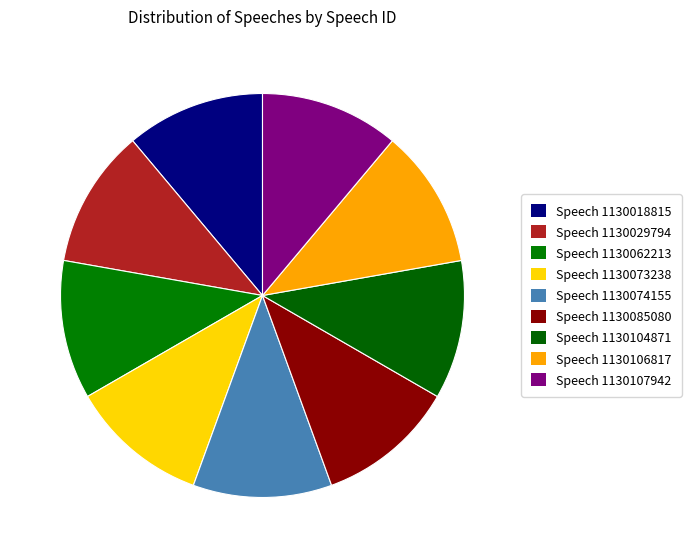

Count the number of slices in the pie.

9